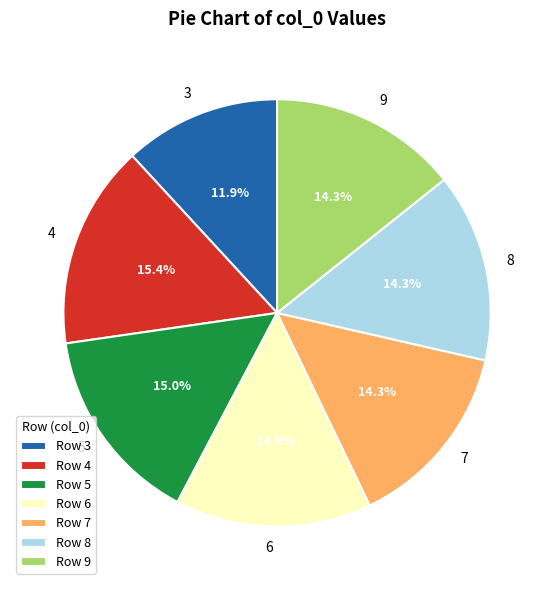

True or false: 6 accounts for 15% of the total.

True